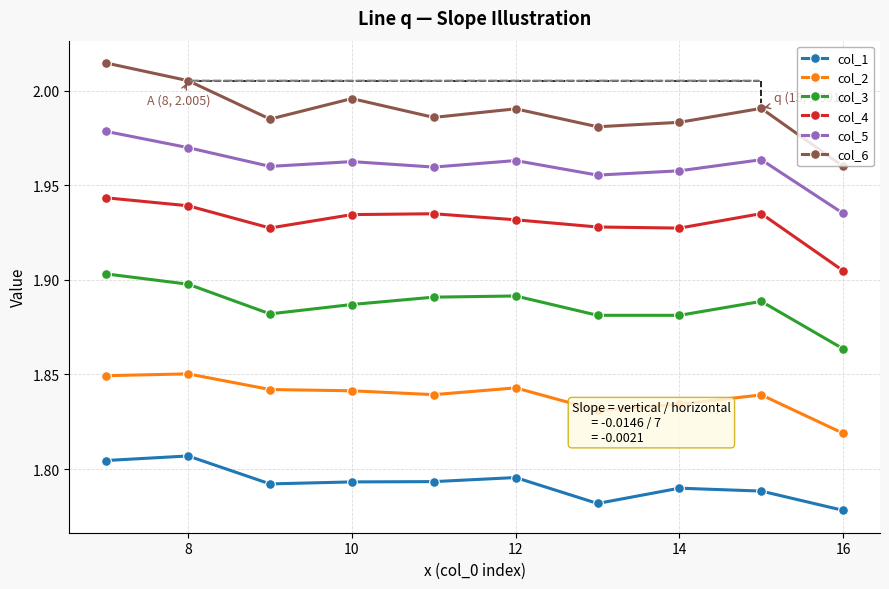

True or false: col_6 and col_5 cross at least once.

False